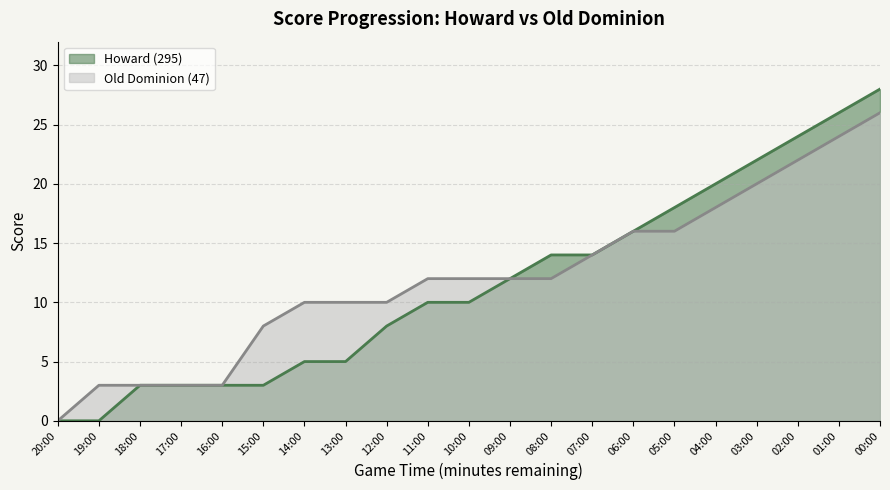

Which series changed the most between 18:00 and 14:00?

Old Dominion (47)